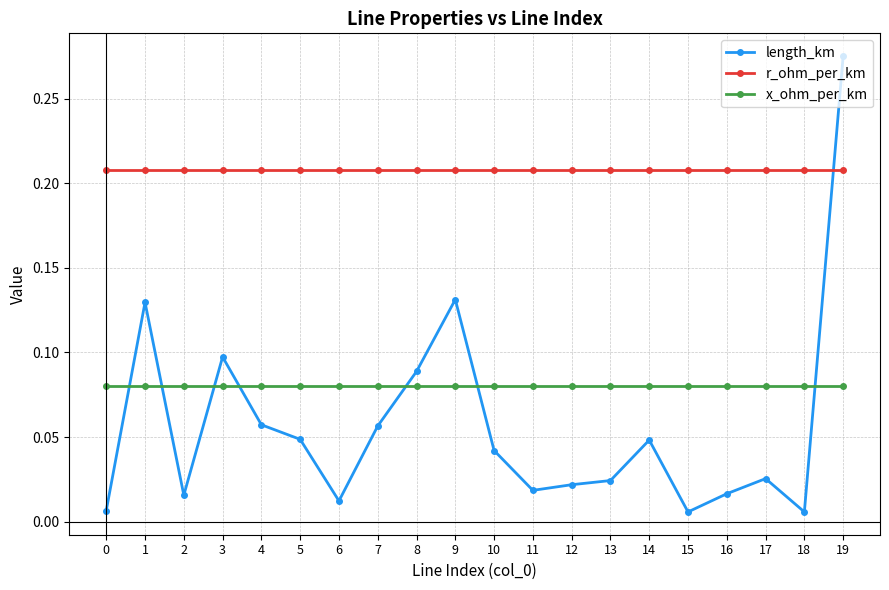

The value of length_km at 14 is 0.1. True or false?

False